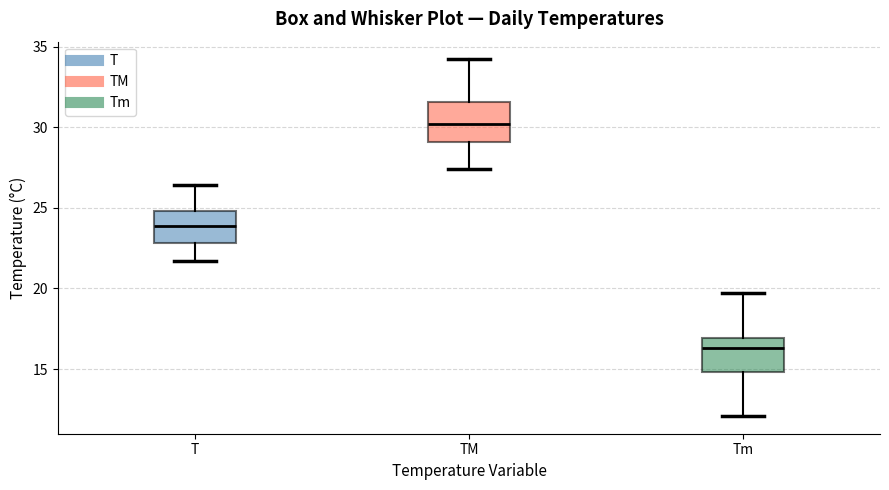

Reading left to right, read every box against the y-axis: the position of its median line, the range the box covers, and the ends of its whiskers. The values are not printed on the chart, so give them approximately, as read against the axis.

T: median 24.0, box 23.0 to 25.0, whiskers 21.5 to 26.5
TM: median 30.0, box 29.0 to 31.5, whiskers 27.5 to 34.0
Tm: median 16.5, box 15.0 to 17.0, whiskers 12.0 to 19.5